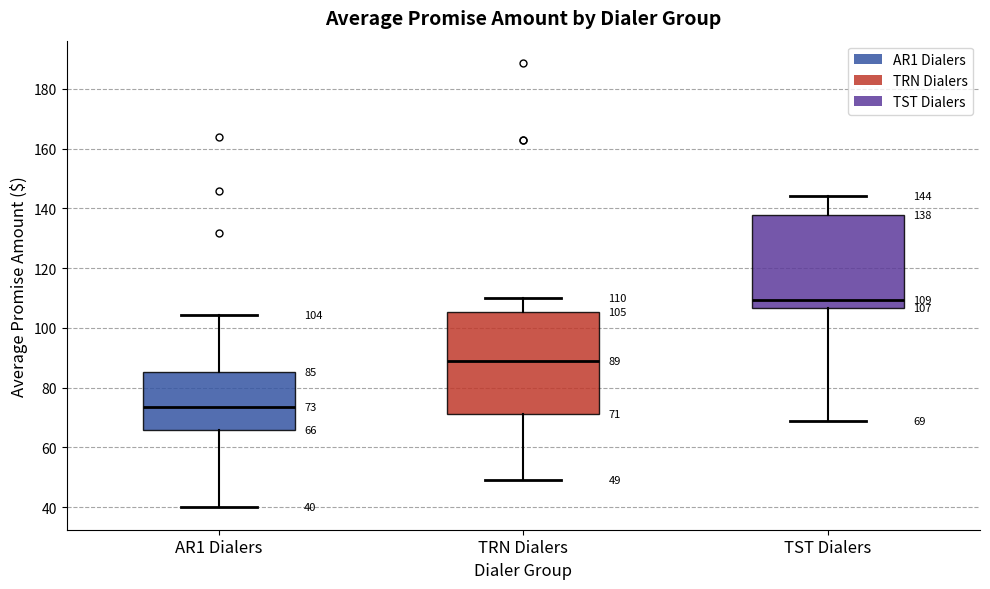

Which box has the lowest median line?

AR1 Dialers